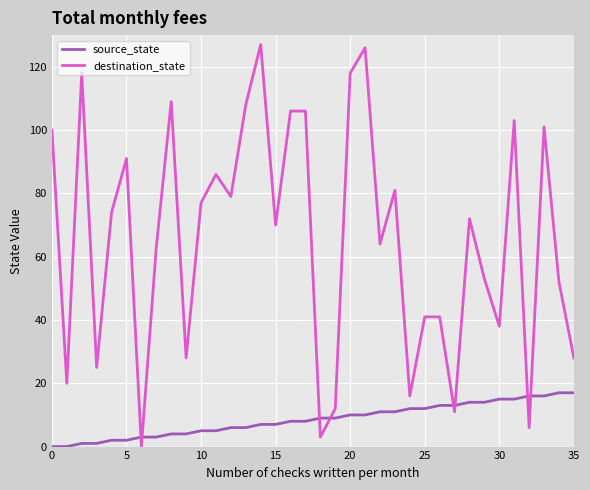

List the series in order of their peak value, lowest first.

source_state, destination_state